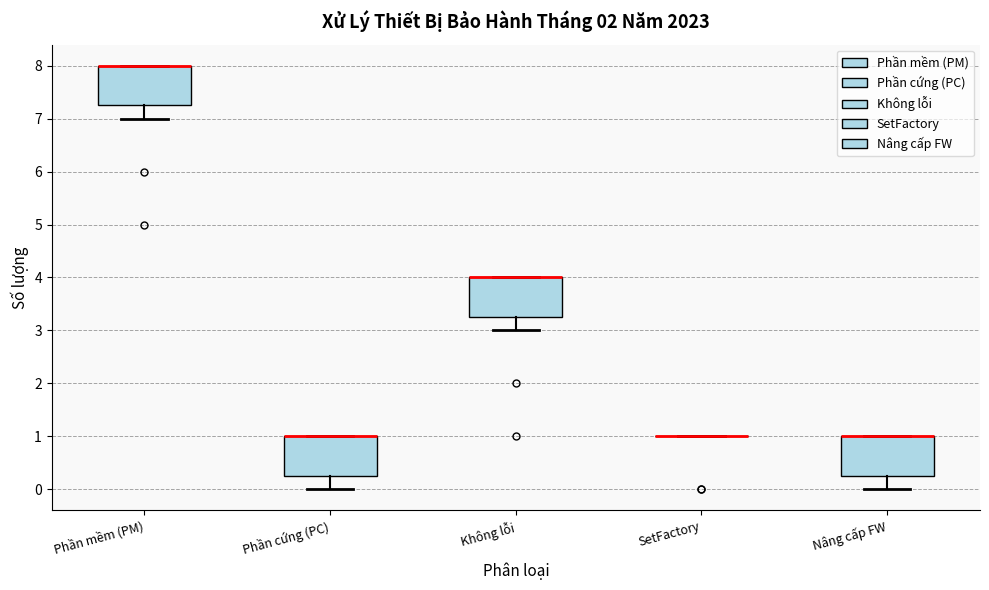

Reading left to right, read every box against the y-axis: the position of its median line, the range the box covers, and the ends of its whiskers. The values are not printed on the chart, so give them approximately, as read against the axis.

Phần mềm (PM): median 8.0 (drawn on the box's upper edge), box 7.3 to 8.0, whiskers 7.0 to 8.0
Phần cứng (PC): median 1.0 (drawn on the box's upper edge), box 0.3 to 1.0, whiskers 0.0 to 1.0
Không lỗi: median 4.0 (drawn on the box's upper edge), box 3.3 to 4.0, whiskers 3.0 to 4.0
SetFactory: box collapsed to a line at 1.0, whiskers 1.0 to 1.0
Nâng cấp FW: median 1.0 (drawn on the box's upper edge), box 0.3 to 1.0, whiskers 0.0 to 1.0